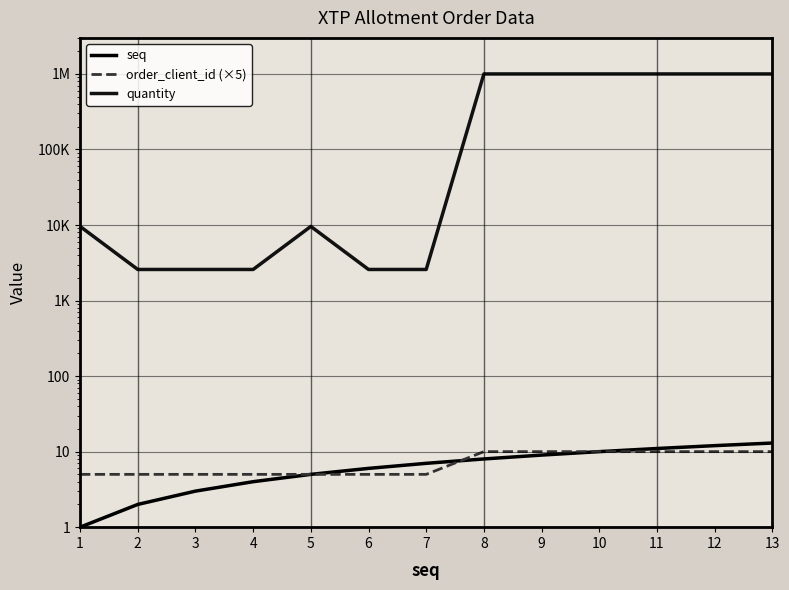

Reading right to left, list all the values displayed in this chart.

seq: 13	12	11	10	9	8	7	6	5	4	3	2	1
order_client_id (×5): 10	10	10	10	10	10	5	5	5	5	5	5	5
quantity: 1000000	1000000	1000000	1000000	1000000	1000000	2579	2579	9579	2579	2579	2579	9579